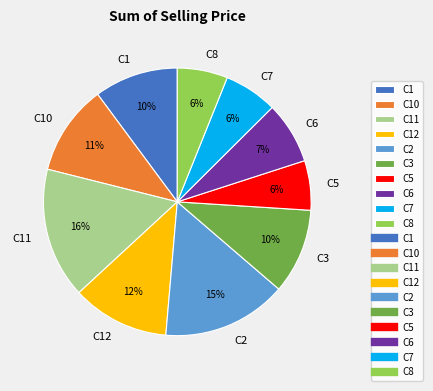

Does C3 account for over 50% of the chart?

No